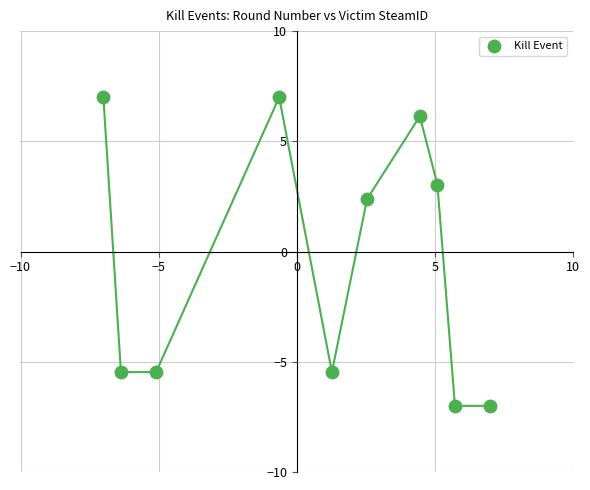

What Y value in the scatter plot is closest to 0?

2.4